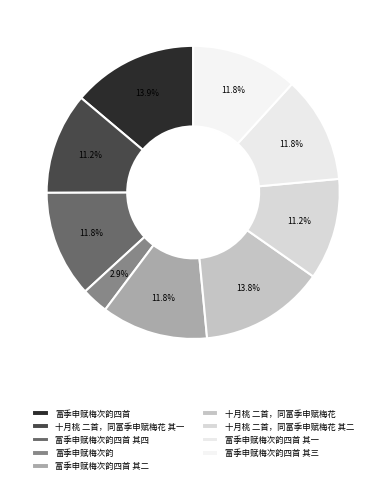

How many slices are in this pie chart?

9